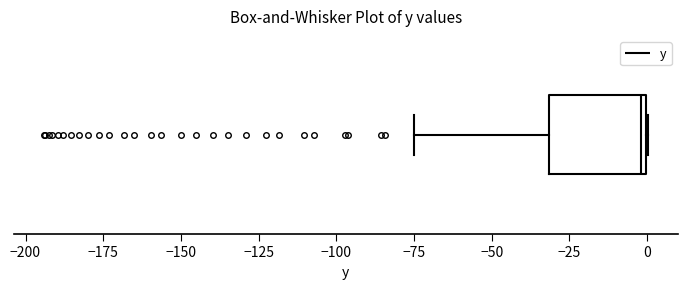

Where does the left whisker of the box end on the x-axis? The values are not printed on the chart, so give them approximately, as read against the axis.

-75